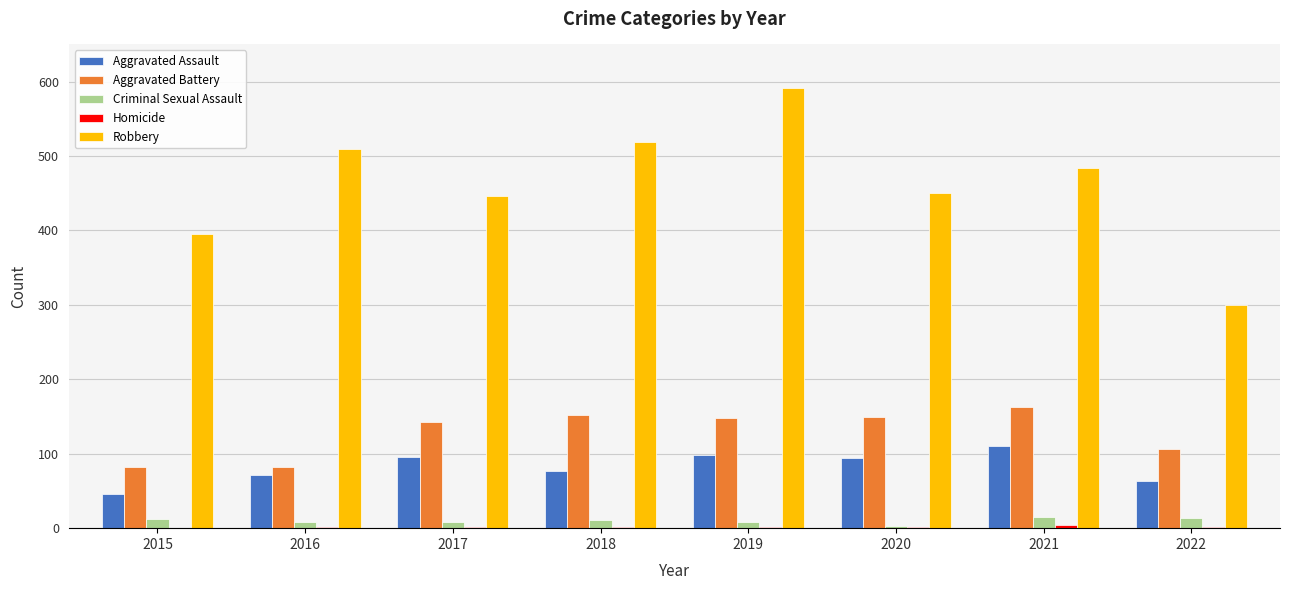

What is the total value across all series at 2022?

485